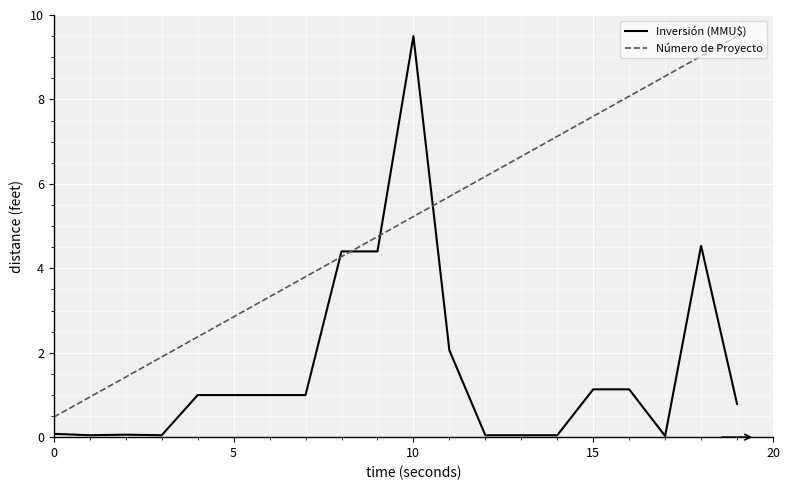

Which series has the largest total across all categories?

Número de Proyecto